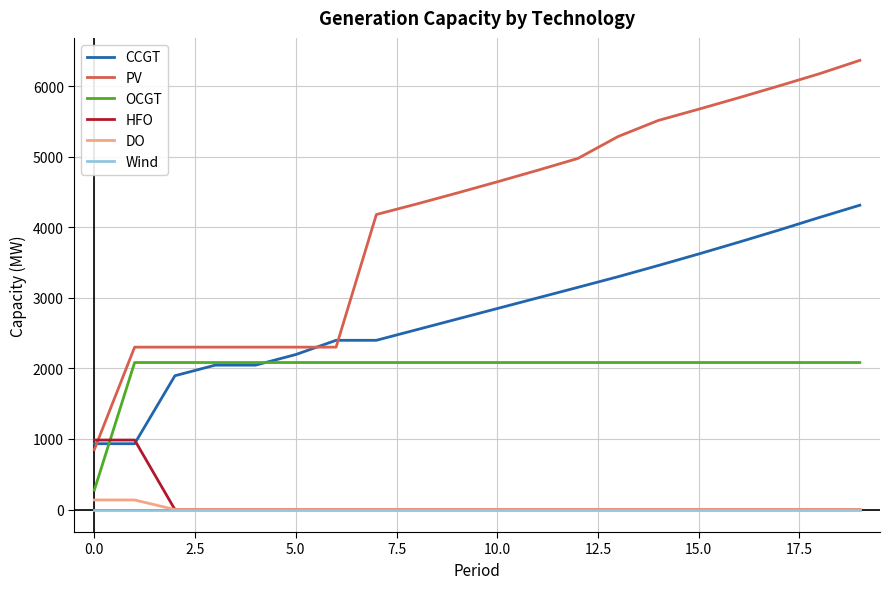

Reading left to right, list all the values displayed in this chart.

CCGT: 933	933	1896	2046	2046	2196	2398	2398	2548	2698	2848	2998	3148	3299	3458	3621	3789	3961	4139	4312
PV: 850	2301	2301	2301	2301	2301	2301	4180	4329	4484	4643	4806	4974	5285	5513	5672	5835	6003	6175	6364
OCGT: 276	2083	2083	2083	2083	2083	2083	2083	2083	2083	2083	2083	2083	2083	2083	2083	2083	2083	2083	2083
HFO: 985	985	0	0	0	0	0	0	0	0	0	0	0	0	0	0	0	0	0	0
DO: 136	136	0	0	0	0	0	0	0	0	0	0	0	0	0	0	0	0	0	0
Wind: 0	0	0	0	0	0	0	0	0	0	0	0	0	0	0	0	0	0	0	0